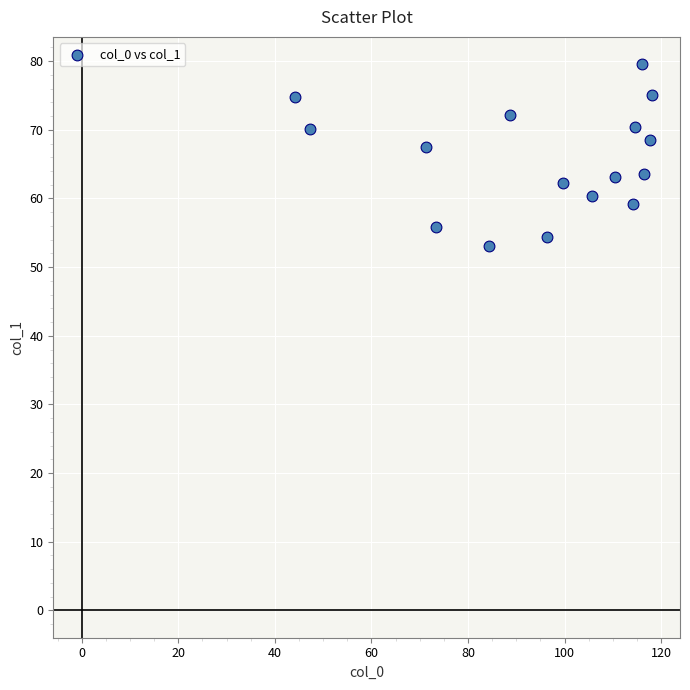

What Y value in the scatter plot is closest to 66?

67.5